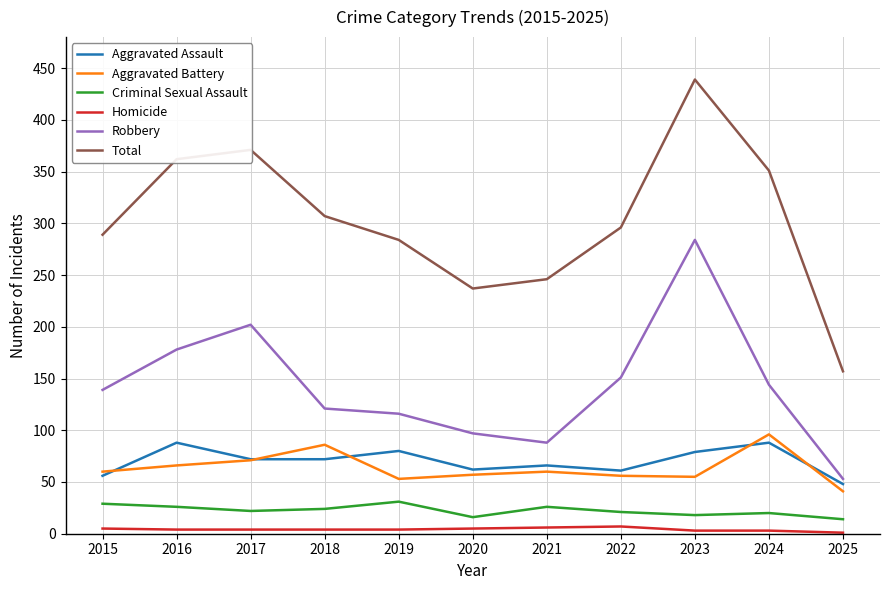

In Total, how many points are lower than both neighbors (excluding endpoints)?

1